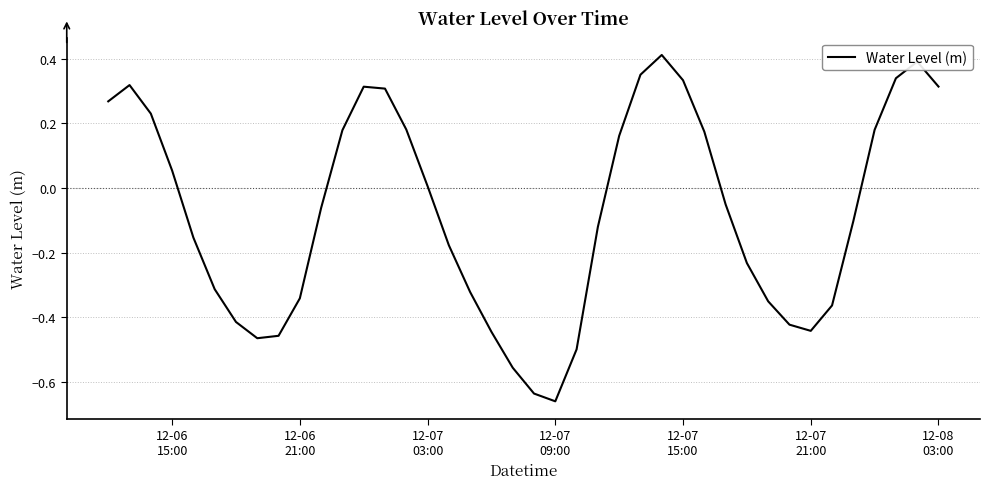

What is the difference between the second highest and minimum values?

1.1